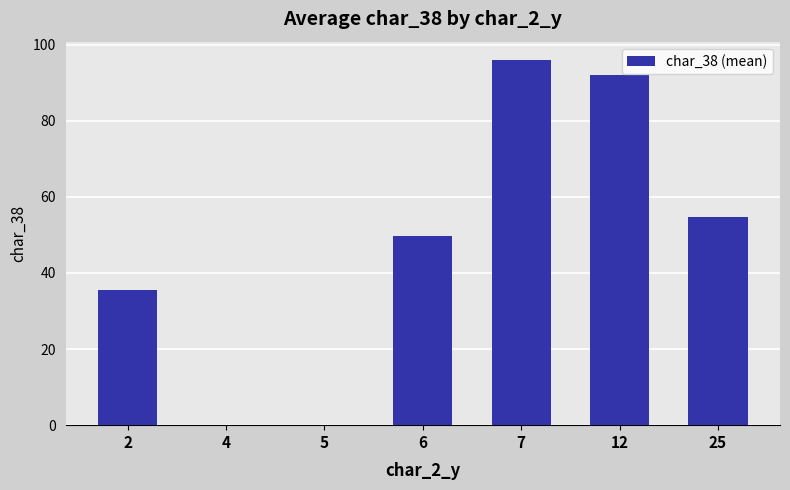

Approximately how many times larger is the value at 12 compared to 7?

1.0